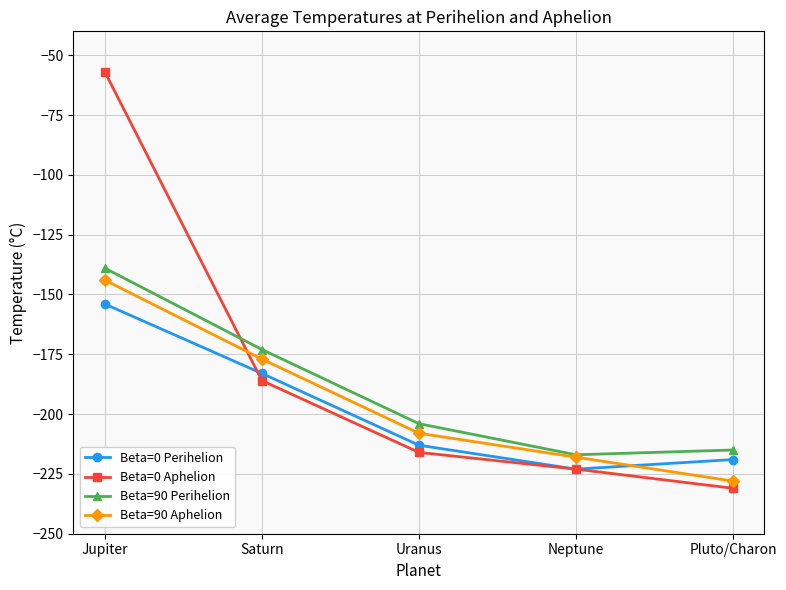

What is the sum of the Beta=90 Perihelion values at Neptune and Pluto/Charon?

-432